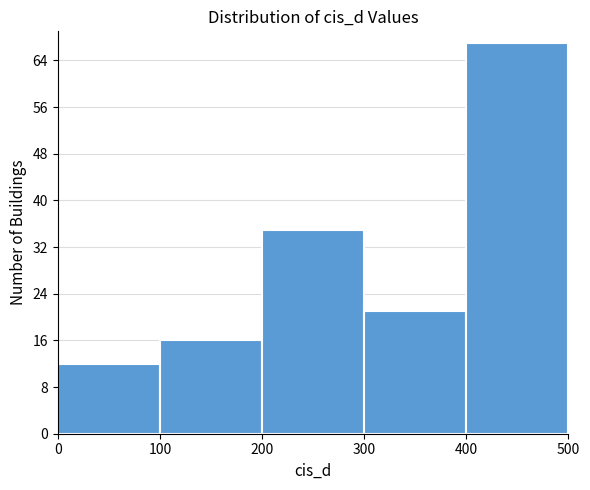

Reading left to right, list every bar in this chart as the range it spans on the x-axis followed by its height. The values are not printed on the chart, so give them approximately, as read against the axis.

0 to 100: 12
100 to 200: 16
200 to 300: 35
300 to 400: 21
400 to 500: 67